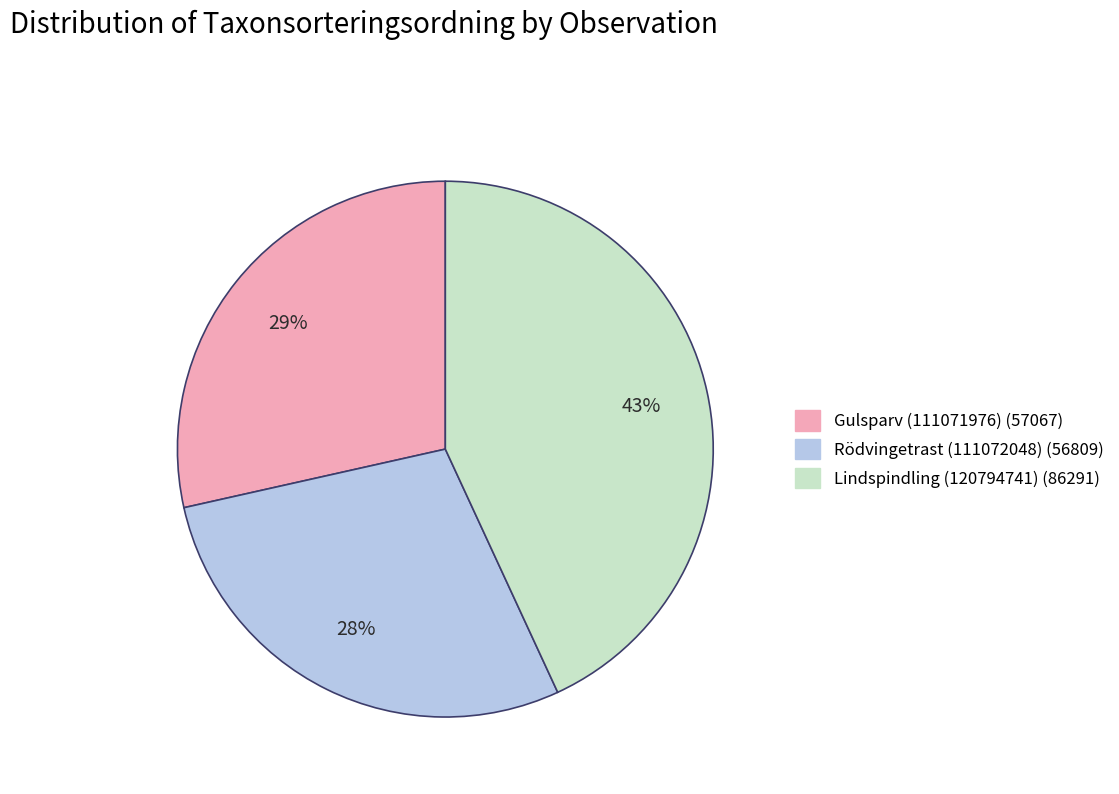

How many segments does this pie chart have?

3